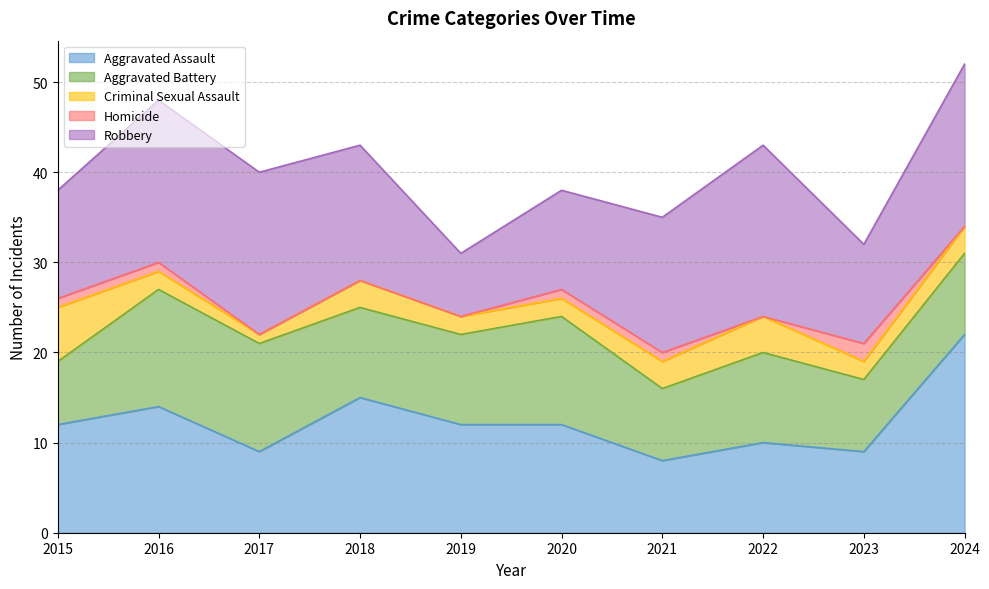

Read the Criminal Sexual Assault value at 2018.

3